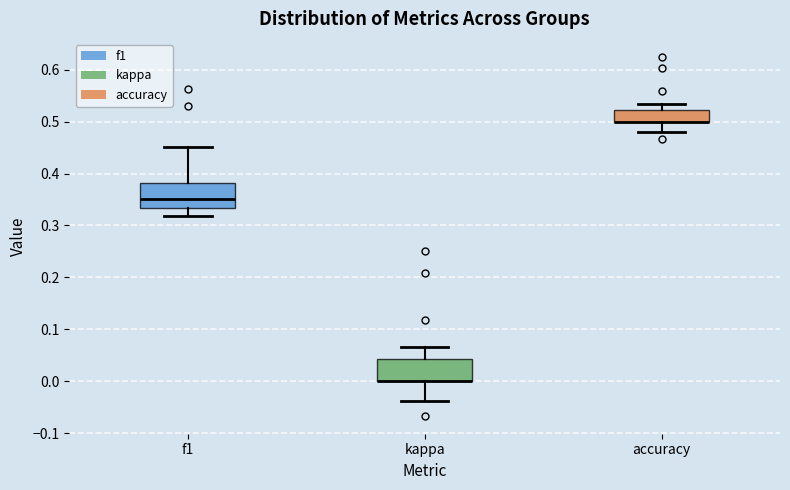

Reading left to right, read every box against the y-axis: the position of its median line, the range the box covers, and the ends of its whiskers. The values are not printed on the chart, so give them approximately, as read against the axis.

f1: median 0.35, box 0.33 to 0.38, whiskers 0.32 to 0.45
kappa: median 0.00 (drawn on the box's lower edge), box 0.00 to 0.04, whiskers -0.04 to 0.07
accuracy: median 0.50 (drawn on the box's lower edge), box 0.50 to 0.52, whiskers 0.48 to 0.53